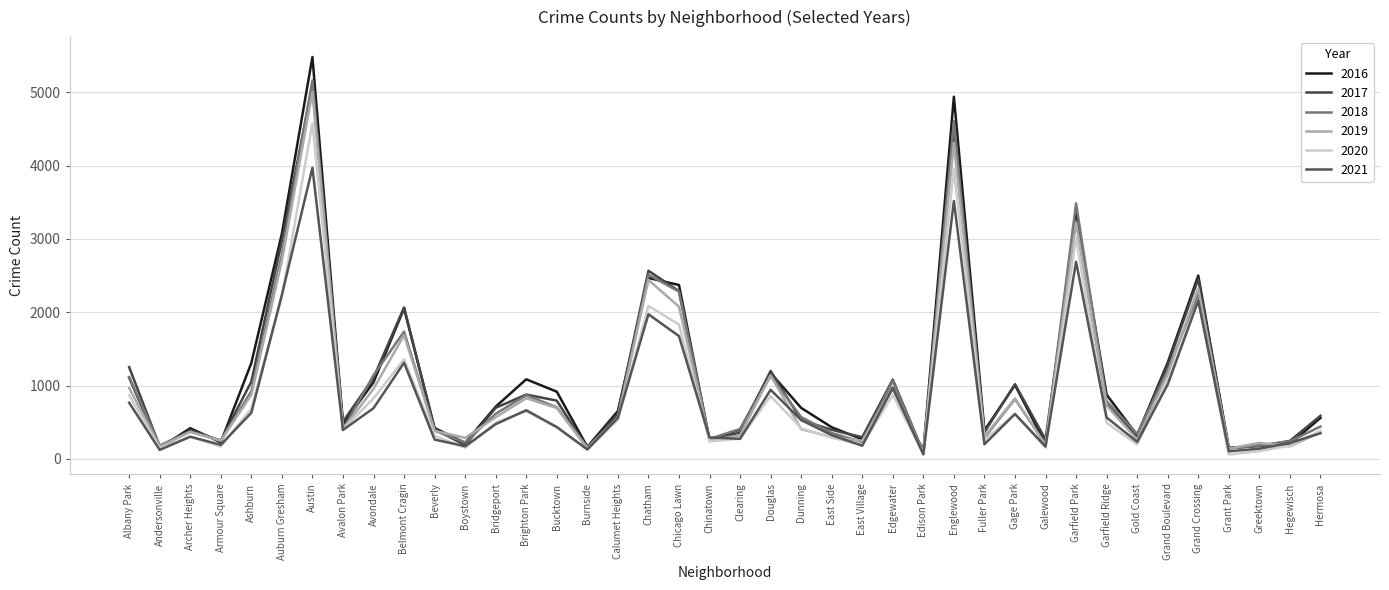

What are all the series names shown in the legend?

2016, 2017, 2018, 2019, 2020, 2021